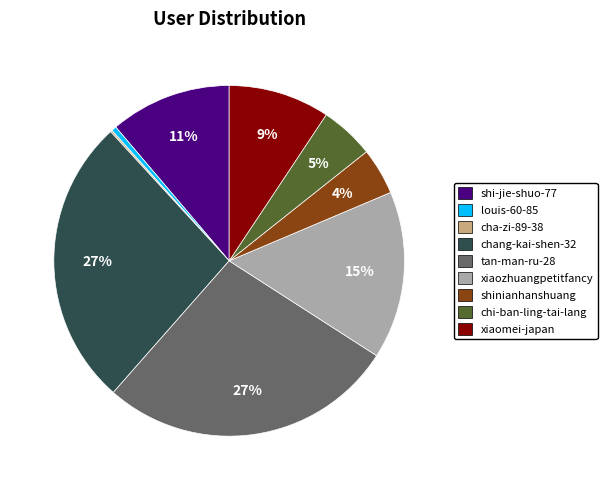

True or false: shi-jie-shuo-77 accounts for 11% of the total.

True